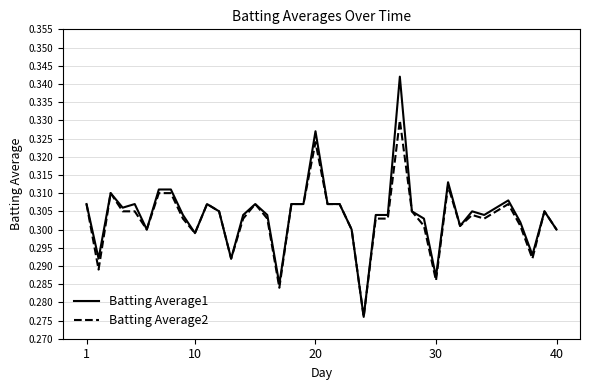

Which series has the widest spread of values?

Batting Average1